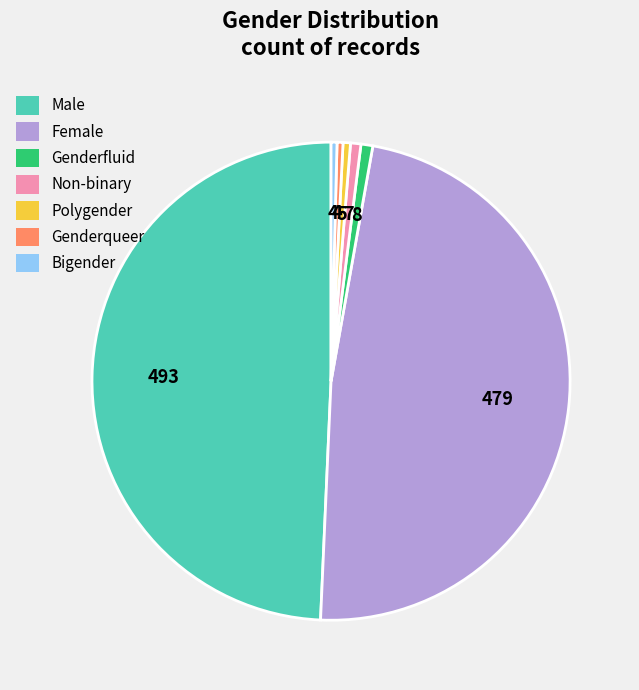

Does any single category account for the majority?

No